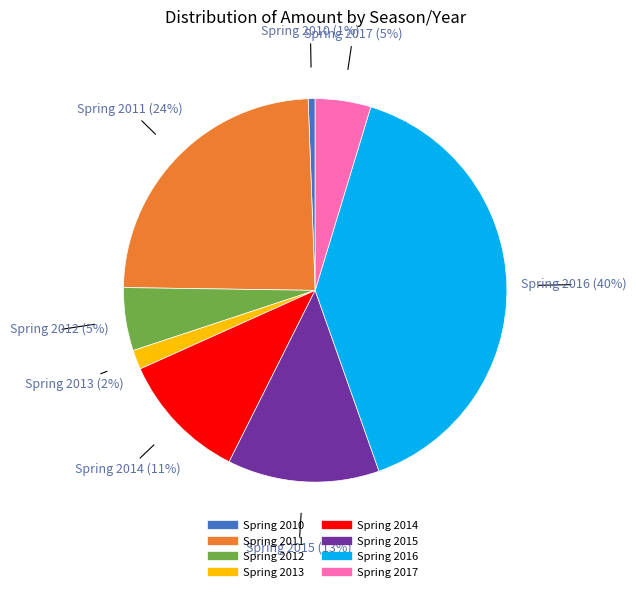

To the nearest percent, what is the difference between the largest and smallest slice percentages?

39%